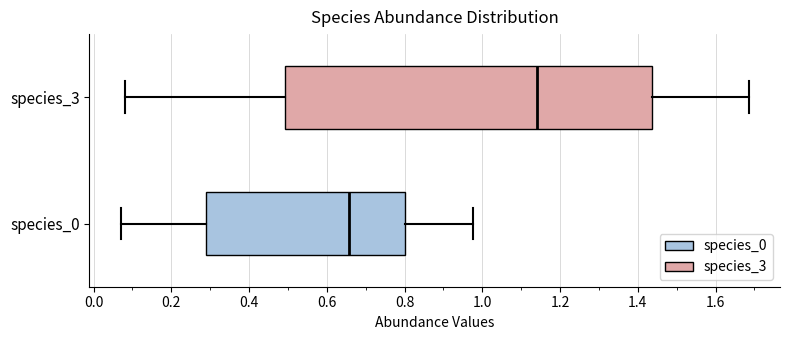

Where does the right whisker of the box for species_3 end on the x-axis? The values are not printed on the chart, so give them approximately, as read against the axis.

1.68